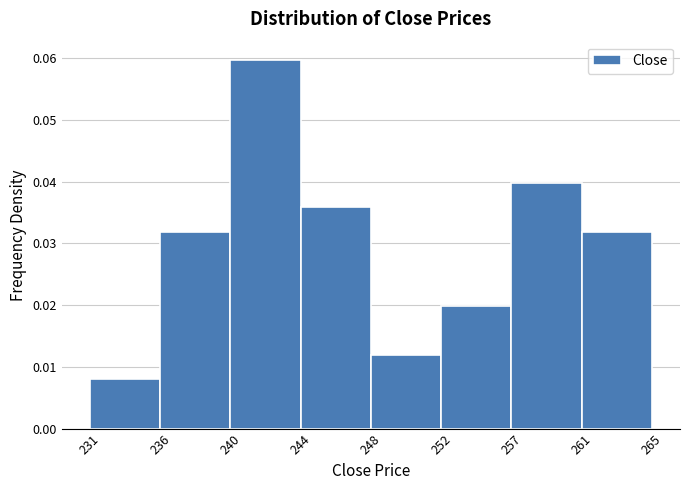

Which category has the lowest value across all series?

231